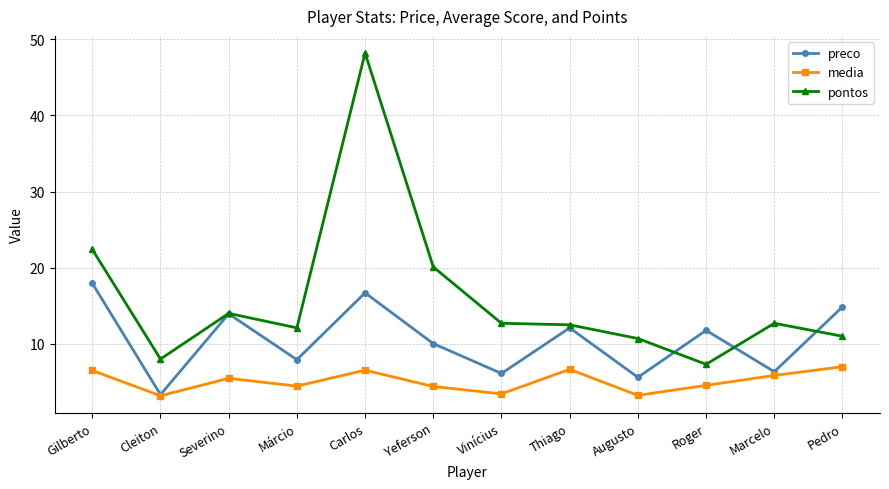

What is the smallest value displayed?

3.2